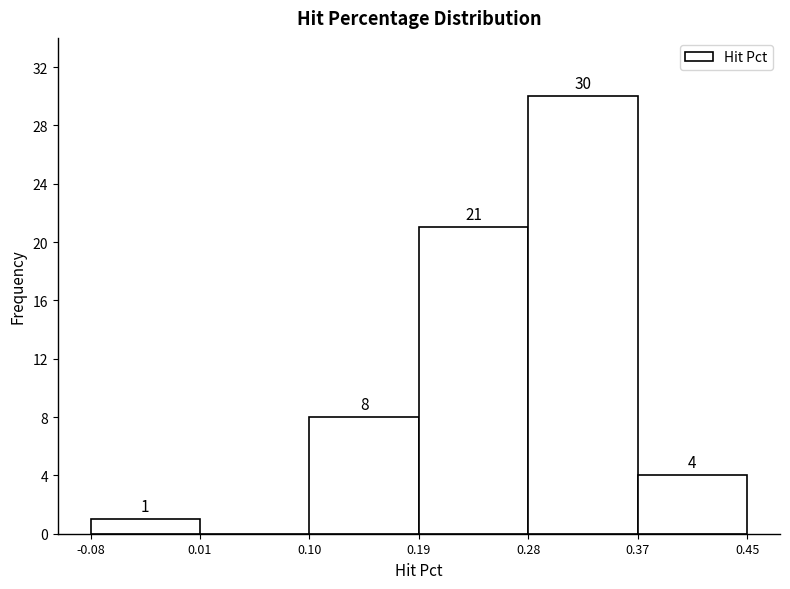

Over which range of the x-axis is the bar tallest?

0.28 to 0.37